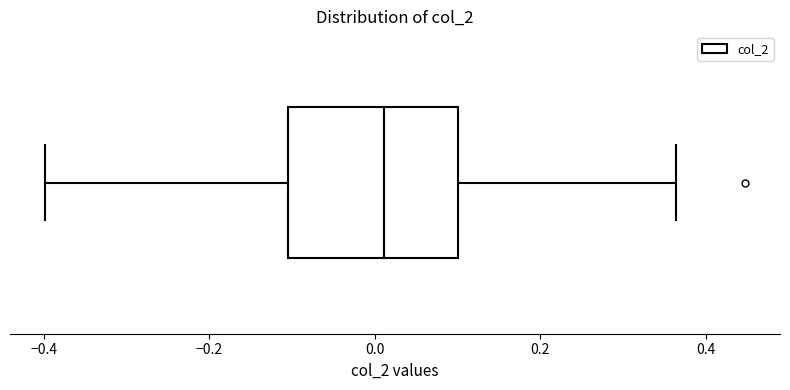

Read this box plot against the x-axis: the position of the median line, the range covered by the box, and the ends of both whiskers. The values are not printed on the chart, so give them approximately, as read against the axis.

median 0.02, box -0.10 to 0.10, whiskers -0.40 to 0.36